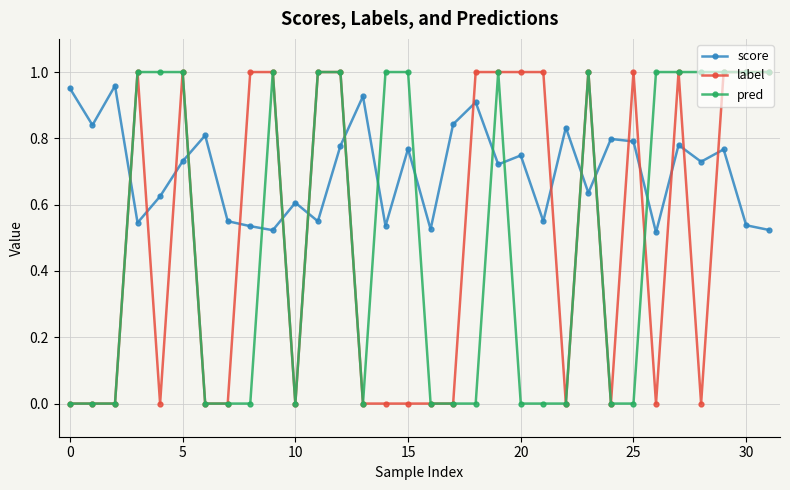

How many times do pred and score cross each other?

13